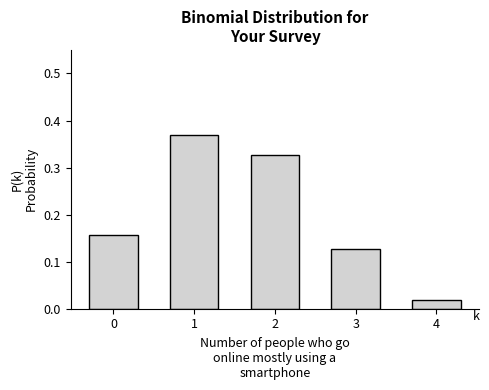

Where is the data nearest to the value 0?

4